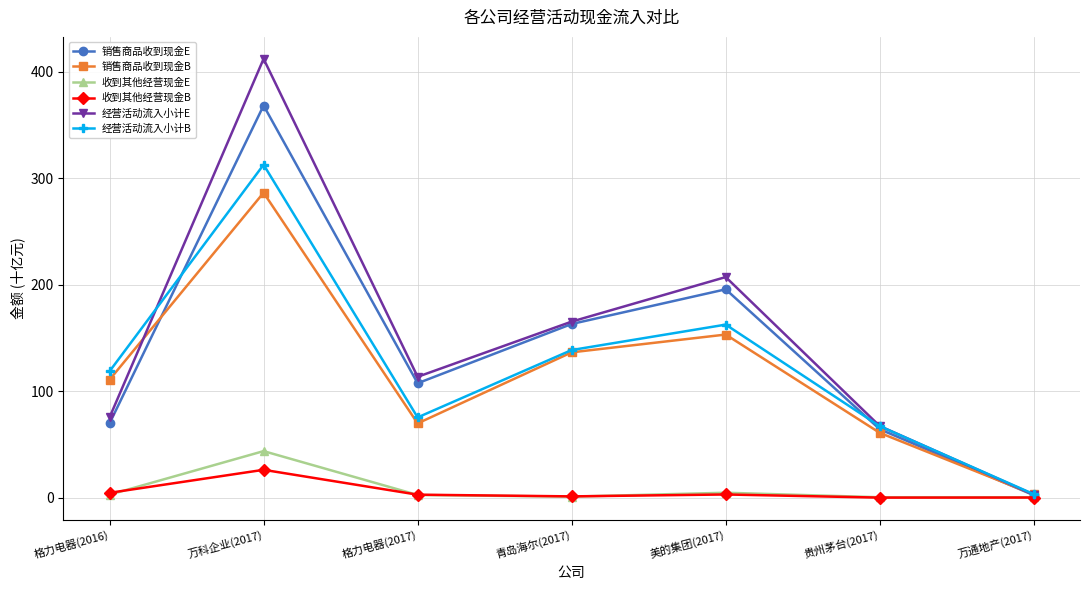

Does the chart have visible grid lines?

Yes